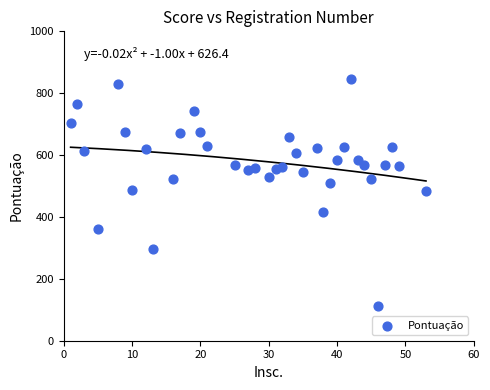

What is the range of Y values (max minus min)?

736